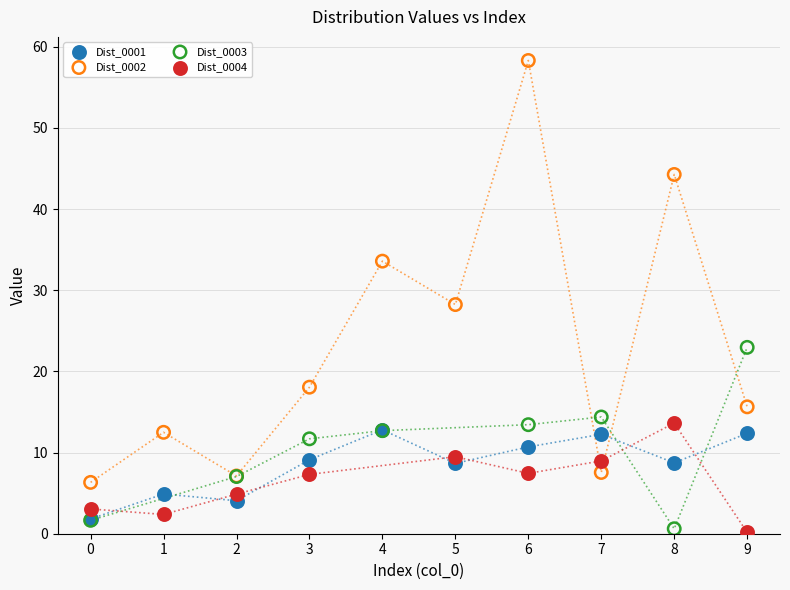

Which series reaches the maximum Y coordinate?

Dist_0002